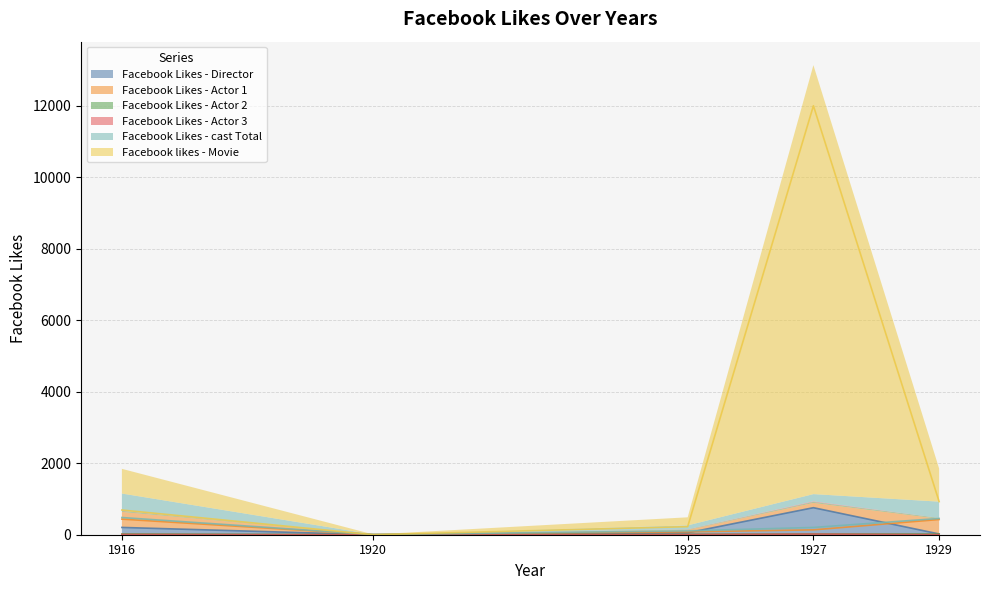

True or false: Facebook Likes - cast Total and Facebook likes - Movie intersect in this chart.

True